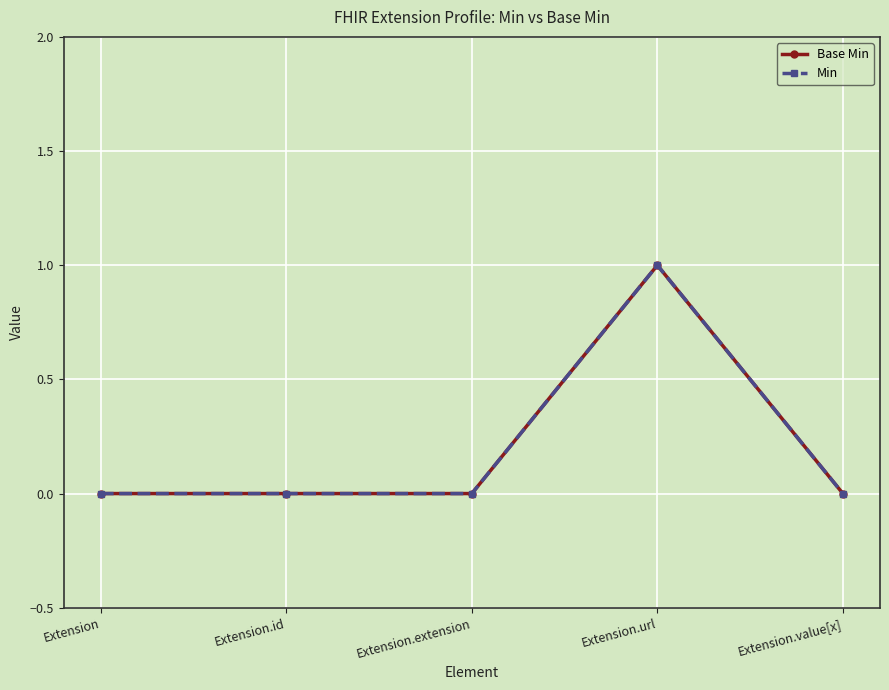

How many lines are shown in the chart?

2